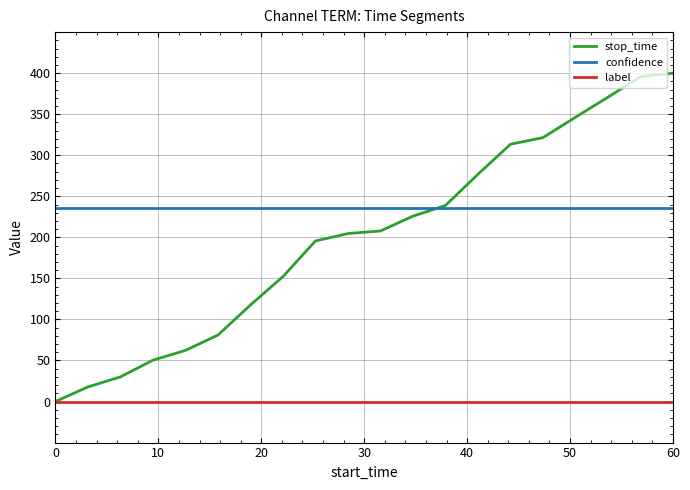

How many lines are shown in the chart?

3